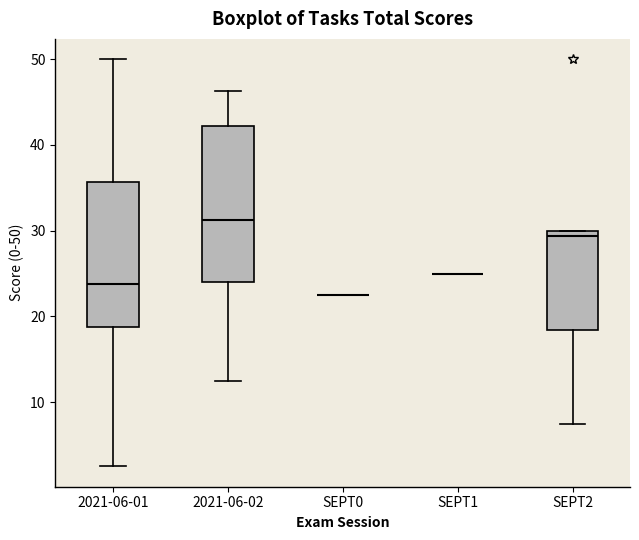

Reading left to right, read every box against the y-axis: the position of its median line, the range the box covers, and the ends of its whiskers. The values are not printed on the chart, so give them approximately, as read against the axis.

2021-06-01: median 24, box 19 to 36, whiskers 3 to 50
2021-06-02: median 31, box 24 to 42, whiskers 13 to 46
SEPT0: box collapsed to a line at 23, whiskers 23 to 23
SEPT1: box collapsed to a line at 25, whiskers 25 to 25
SEPT2: median 29, box 18 to 30, whiskers 8 to 30